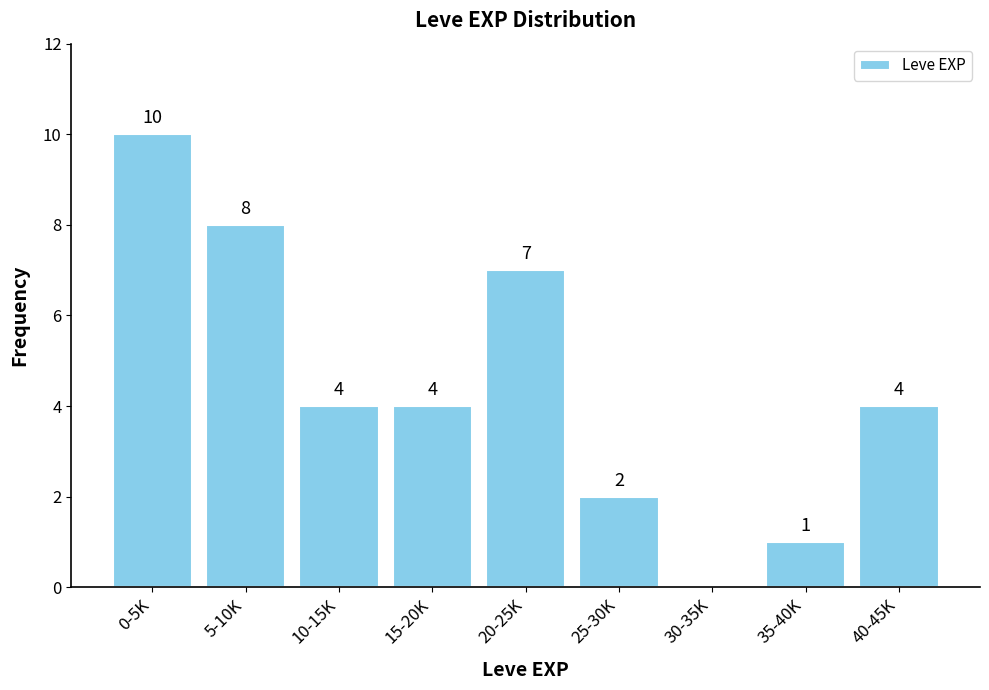

Reading left to right, transcribe all the data shown in this chart.

0-5K=10	5-10K=8	10-15K=4	15-20K=4	20-25K=7	25-30K=2	30-35K=0	35-40K=1	40-45K=4